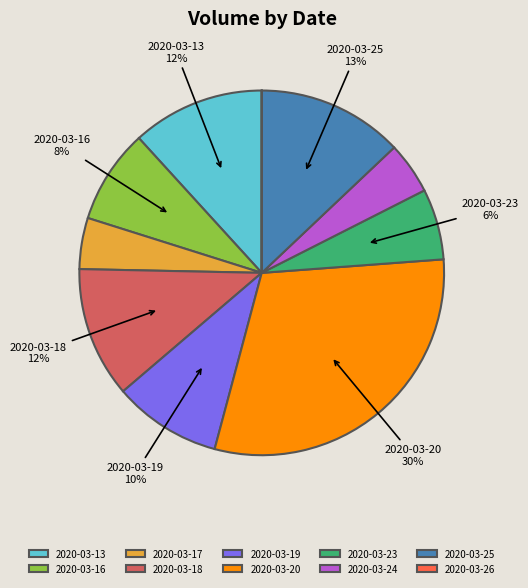

Is it true that 2020-03-19 is 16% of the pie?

False